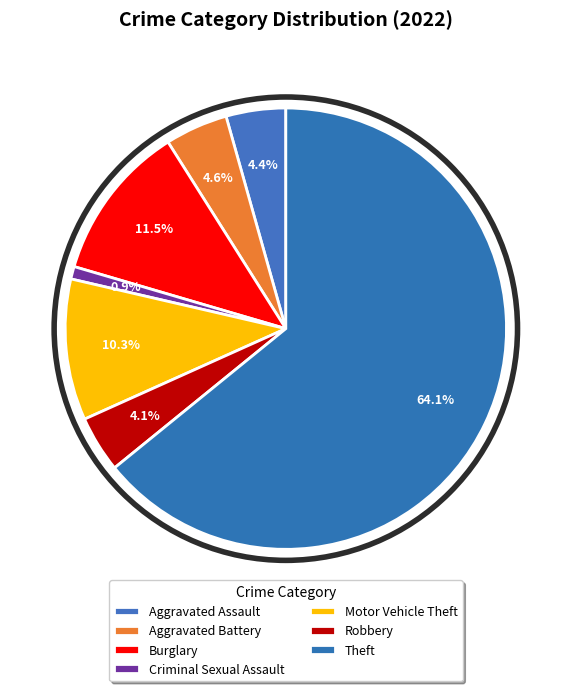

What percentage is the Burglary slice, to the nearest percent?

11%